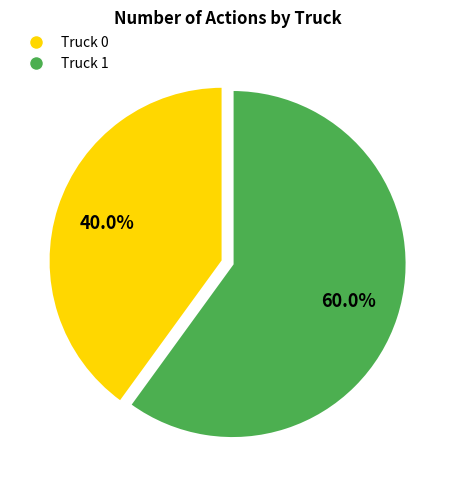

To the nearest percent, what is the average slice percentage?

50%